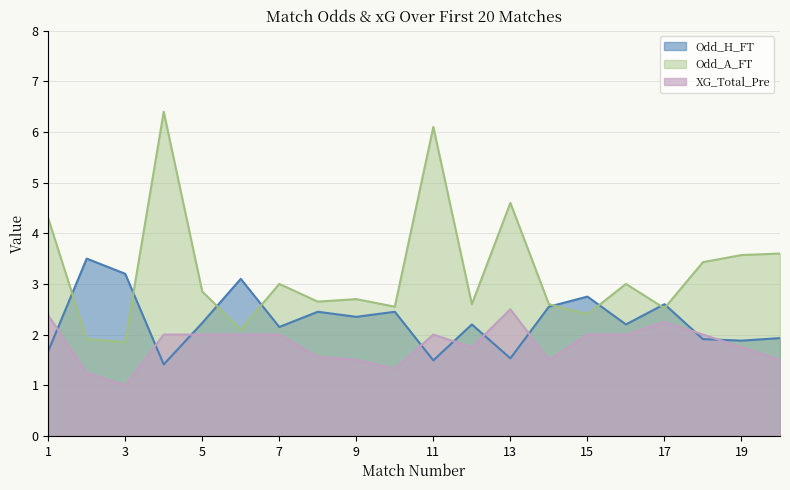

At how many categories does at least one series exceed 2?

20